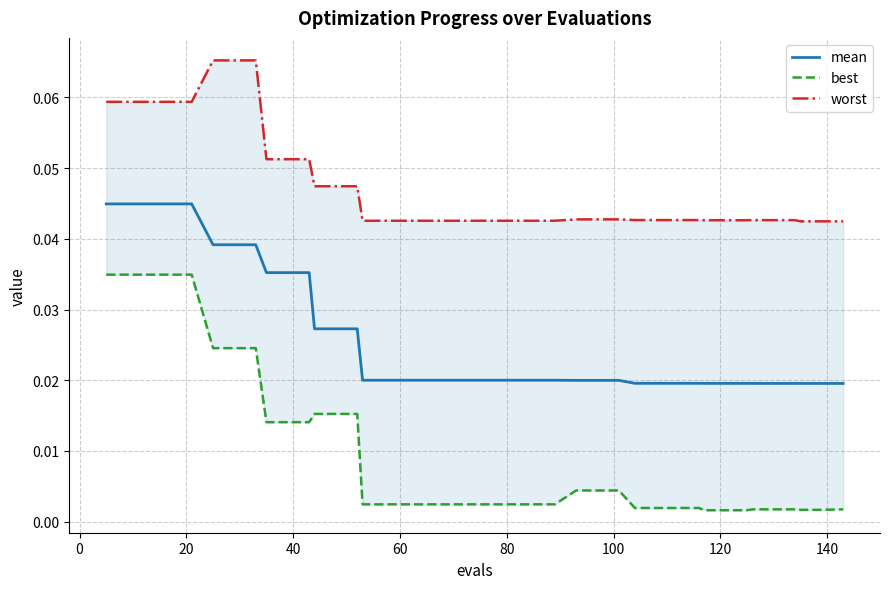

Reading left to right, transcribe all the data shown in this chart.

mean: 0.0	0.0	0.0	0.0	0.0	0.0	0.0	0.0	0.0	0.0	0.0	0.0	0.0	0.0	0.0	0.0	0.0	0.0	0.0	0.0	0.0	0.0	0.0	0.0	0.0	0.0	0.0	0.0	0.0	0.0	0.0	0.0	0.0	0.0	0.0	0.0	0.0	0.0	0.0	0.0
best: 0.0	0.0	0.0	0.0	0.0	0.0	0.0	0.0	0.0	0.0	0.0	0.0	0.0	0.0	0.0	0.0	0.0	0.0	0.0	0.0	0.0	0.0	0.0	0.0	0.0	0.0	0.0	0.0	0.0	0.0	0.0	0.0	0.0	0.0	0.0	0.0	0.0	0.0	0.0	0.0
worst: 0.1	0.1	0.1	0.1	0.1	0.1	0.1	0.1	0.1	0.1	0.1	0.0	0.0	0.0	0.0	0.0	0.0	0.0	0.0	0.0	0.0	0.0	0.0	0.0	0.0	0.0	0.0	0.0	0.0	0.0	0.0	0.0	0.0	0.0	0.0	0.0	0.0	0.0	0.0	0.0